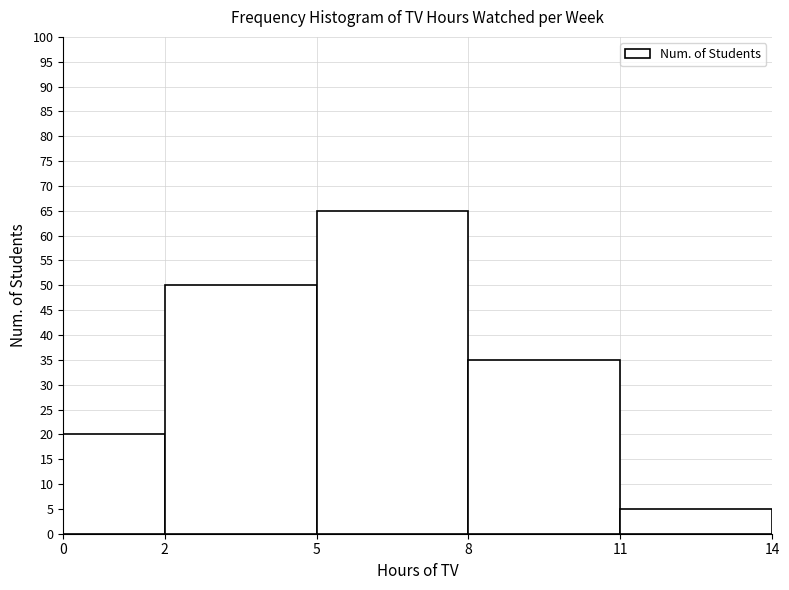

Which range on the x-axis has the tallest bar?

5 to 8